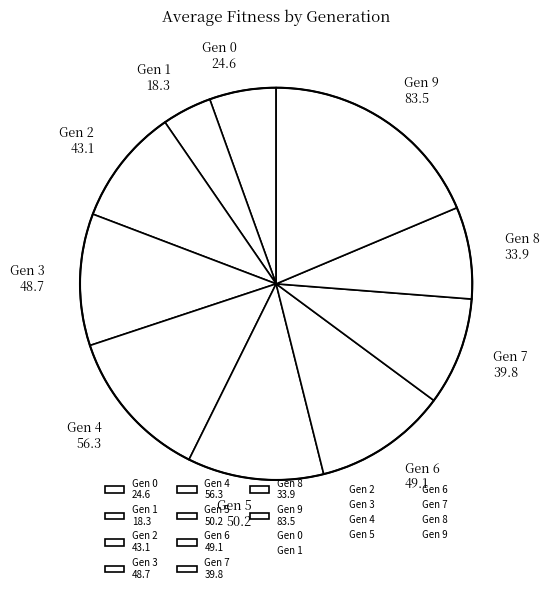

Combined, do Gen 4 56.3 and Gen 2 43.1 account for over 50%?

No